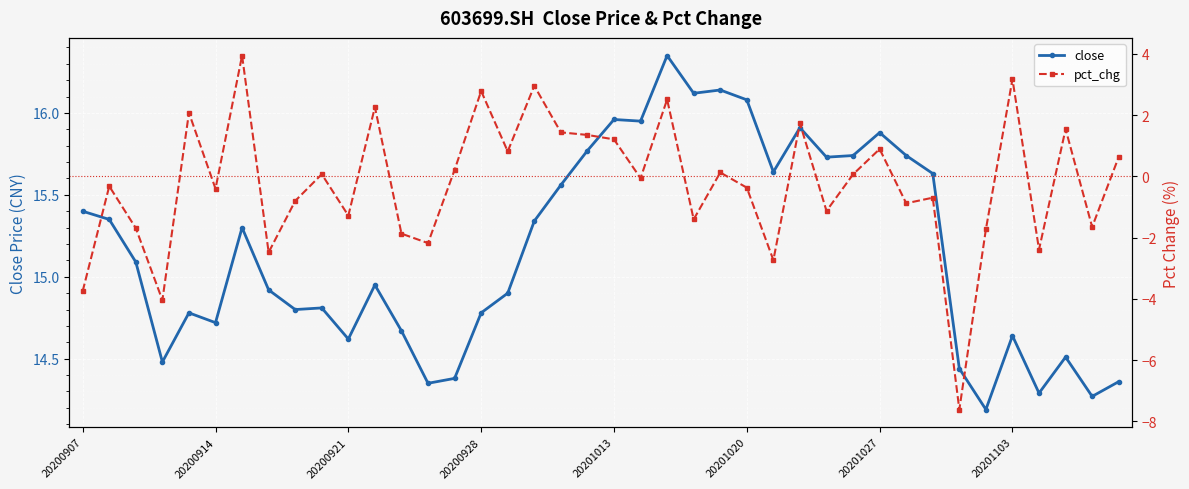

Which has a higher value, 39 or 19?

19